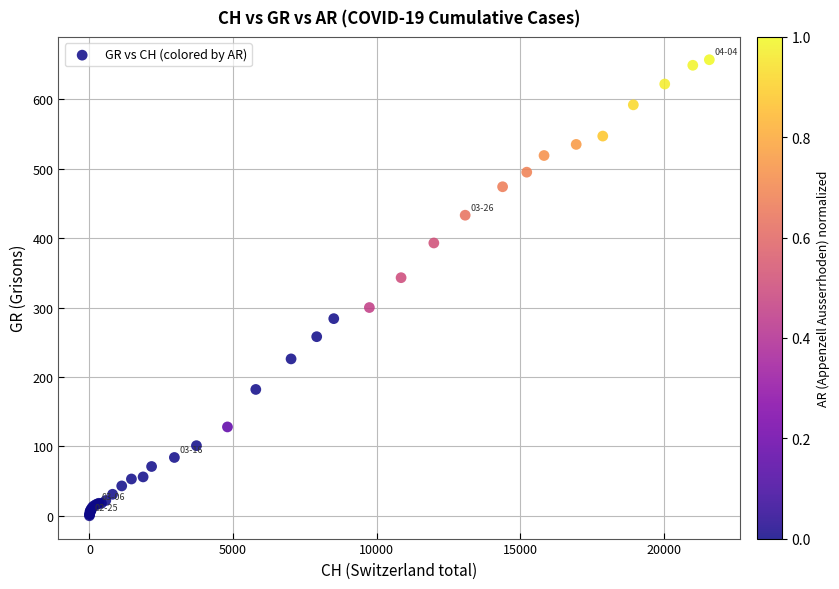

What Y value in the scatter plot is closest to 328?

343